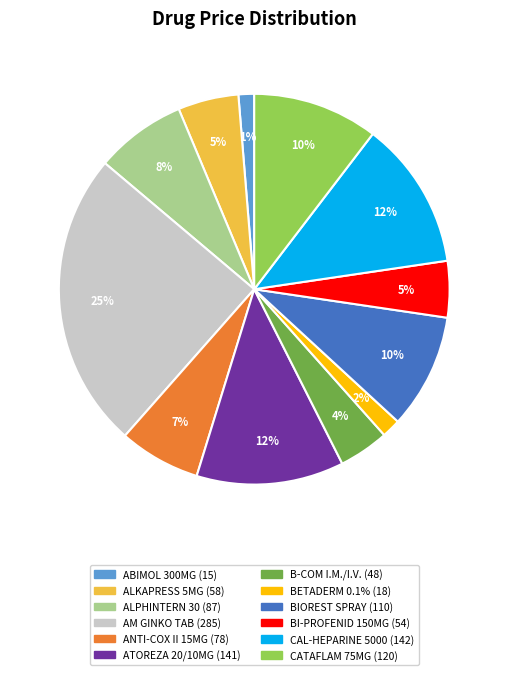

Is there a majority slice in this chart?

No